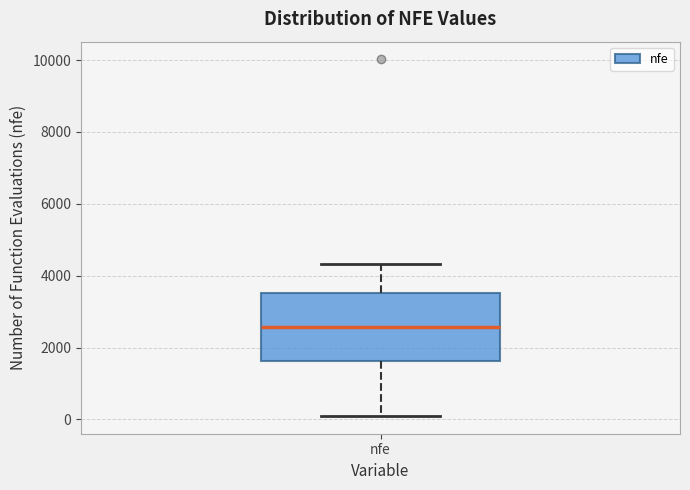

Transcribe this box plot: give where the median line is, the range the box spans, and where the two whiskers end, as read against the y-axis. The values are not printed on the chart, so give them approximately, as read against the axis.

median 2600, box 1600 to 3600, whiskers 200 to 4400